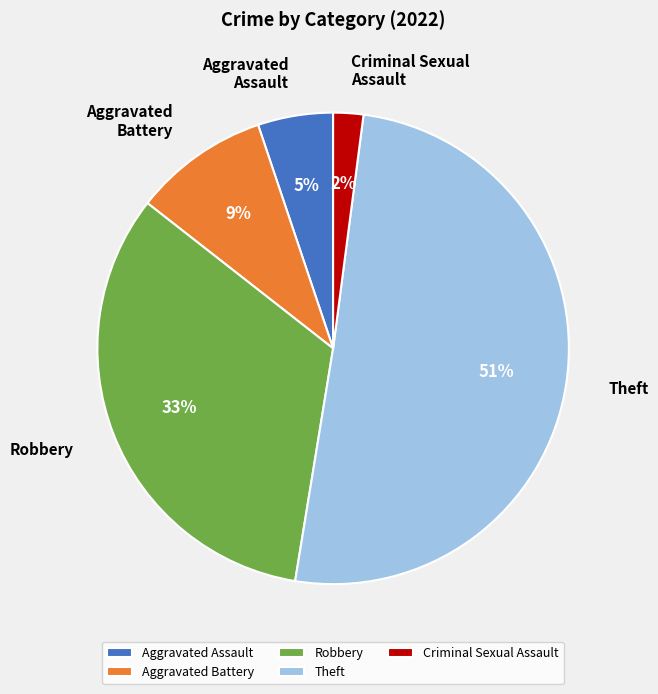

Rank the categories by value from highest to lowest.

Theft, Robbery, Aggravated Battery, Aggravated Assault, Criminal Sexual Assault